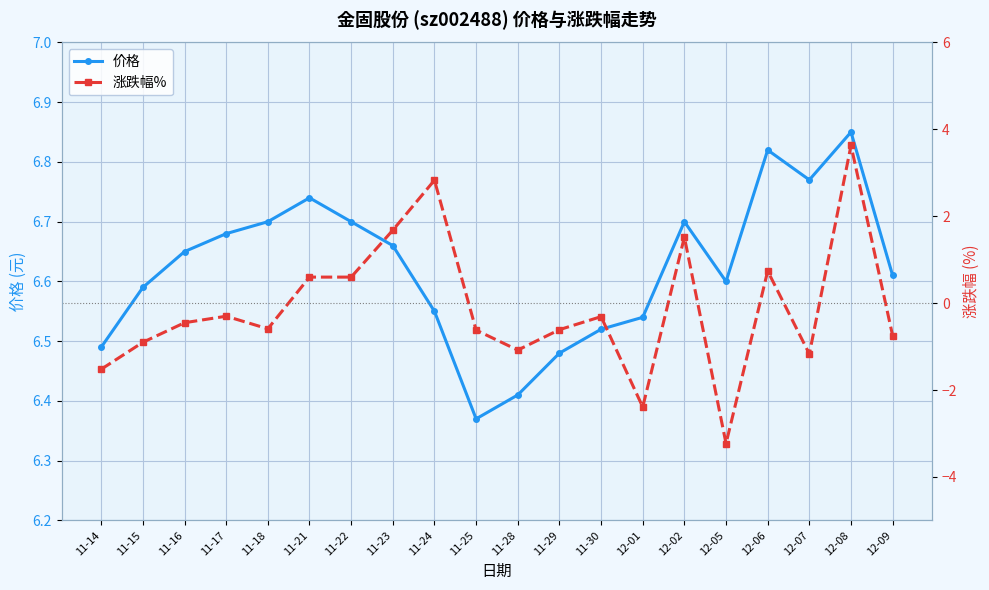

List the series in order of their peak value, lowest first.

涨跌幅%, 价格